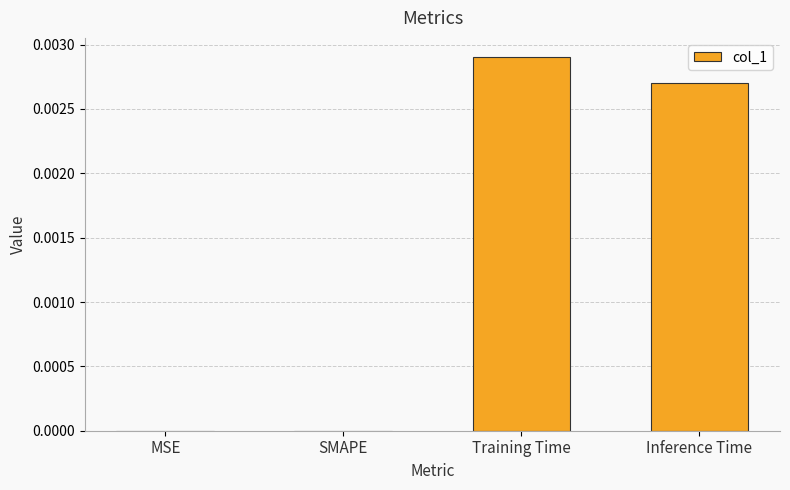

True or false: the data shows 0.0 at Training Time.

True